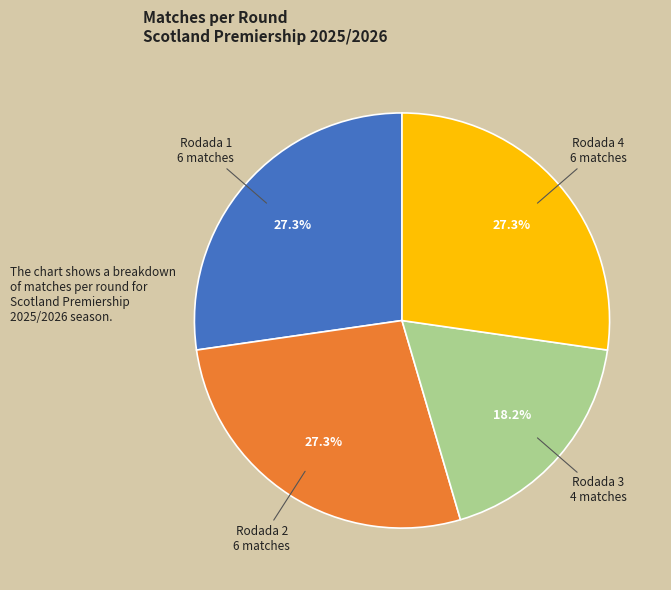

Which has a higher value, Rodada 2 or Rodada 3?

Rodada 2